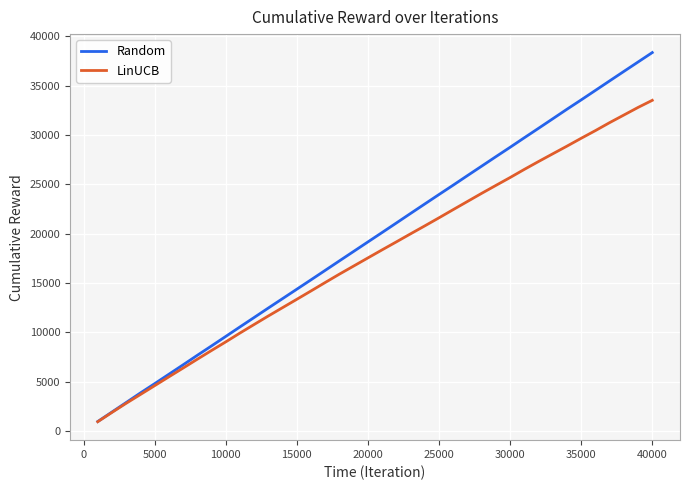

Reading left to right, what are all the values shown in this chart?

Random: 956	1920	2884	3853	4793	5748	6702	7669	8620	9582	10548	11505	12468	13419	14372	15326	16286	17249	18207	19166	20123	21085	22053	23015	23974	24925	25891	26849	27810	28761	29729	30687	31653	32621	33568	34530	35494	36454	37411	38367
LinUCB: 938	1880	2806	3697	4590	5486	6375	7272	8157	9029	9927	10796	11661	12505	13349	14198	15056	15904	16724	17545	18364	19171	19987	20794	21612	22444	23268	24093	24897	25695	26520	27319	28101	28879	29676	30454	31262	32032	32804	33525